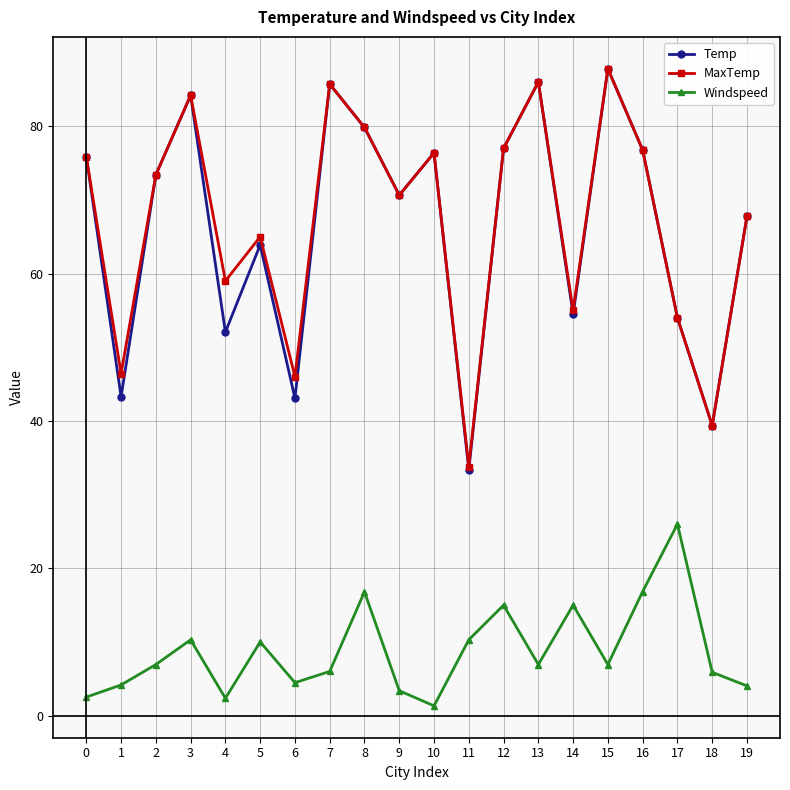

How many series are shown in this chart?

3